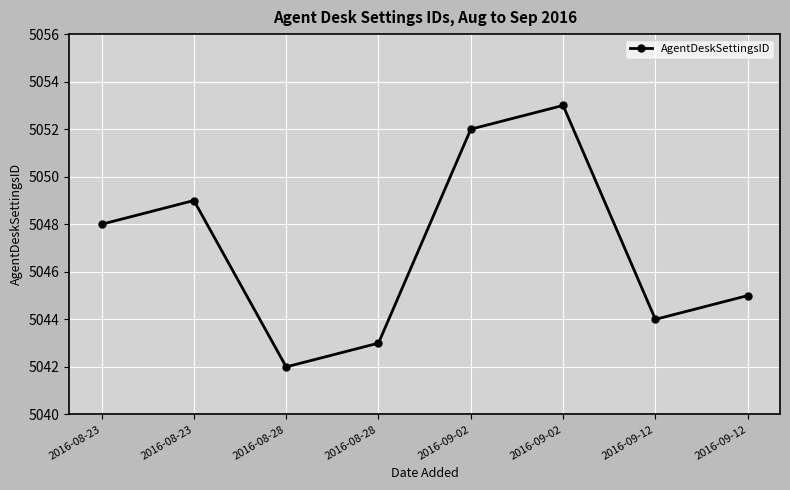

What is the difference between the values at 2016-09-02 and 2016-08-23?

4